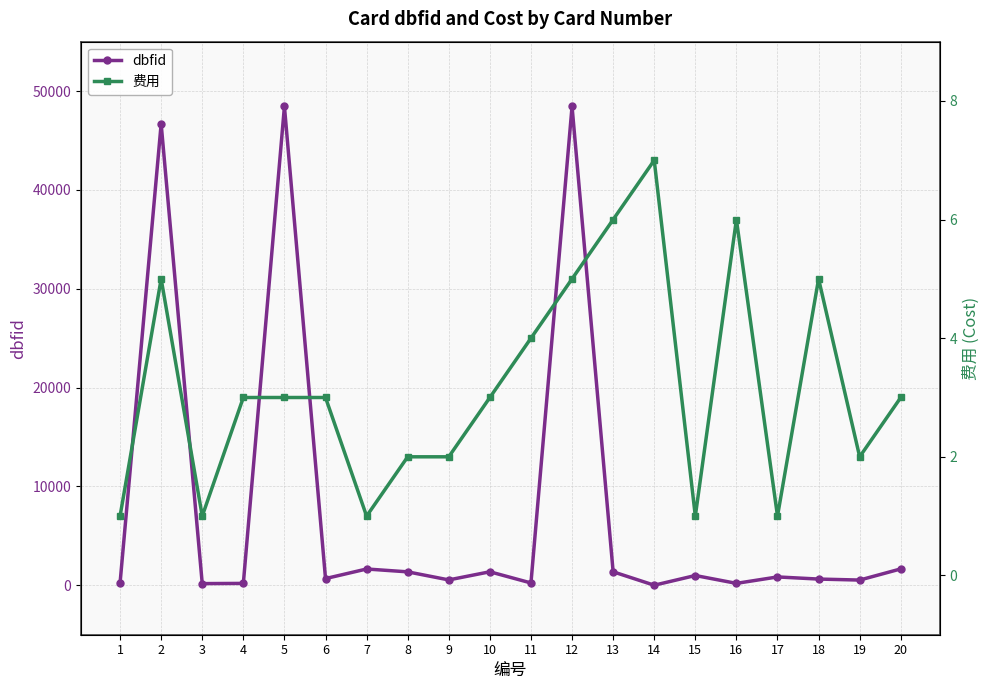

What are all the series names shown in the legend?

dbfid, 费用